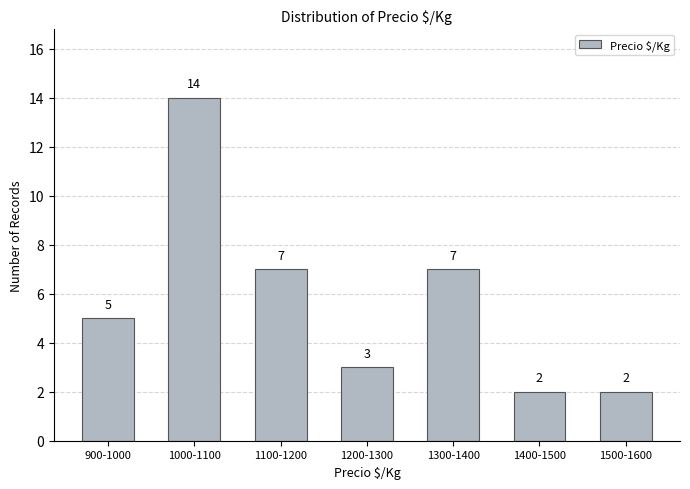

Reading left to right, what are all the values shown in this chart?

5	14	7	3	7	2	2